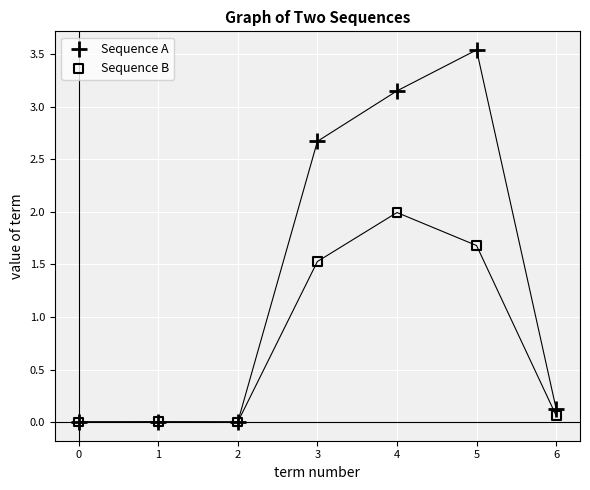

Which series has the widest spread of Y values?

Sequence A